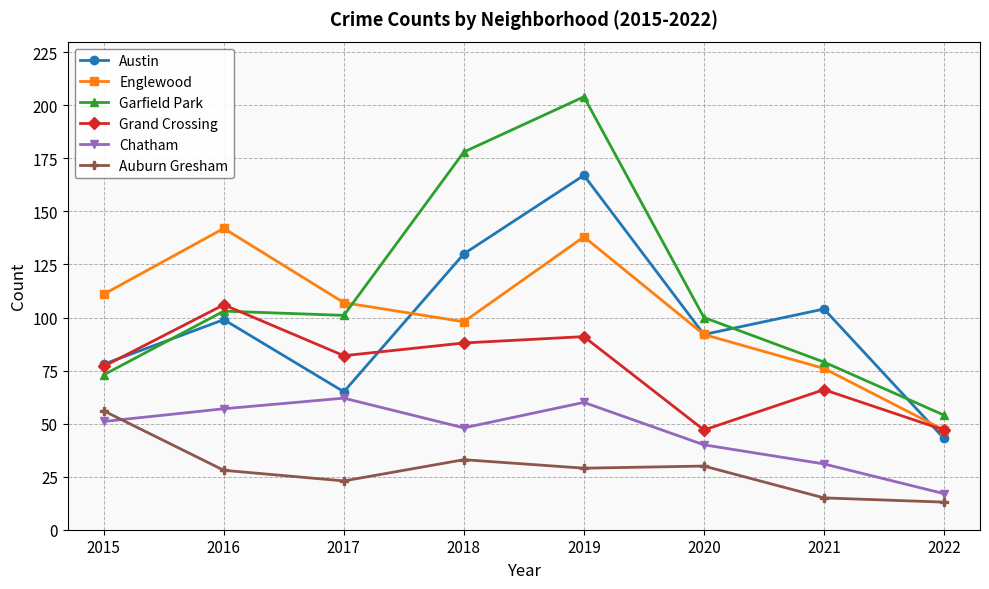

How many data points does each series have?

8